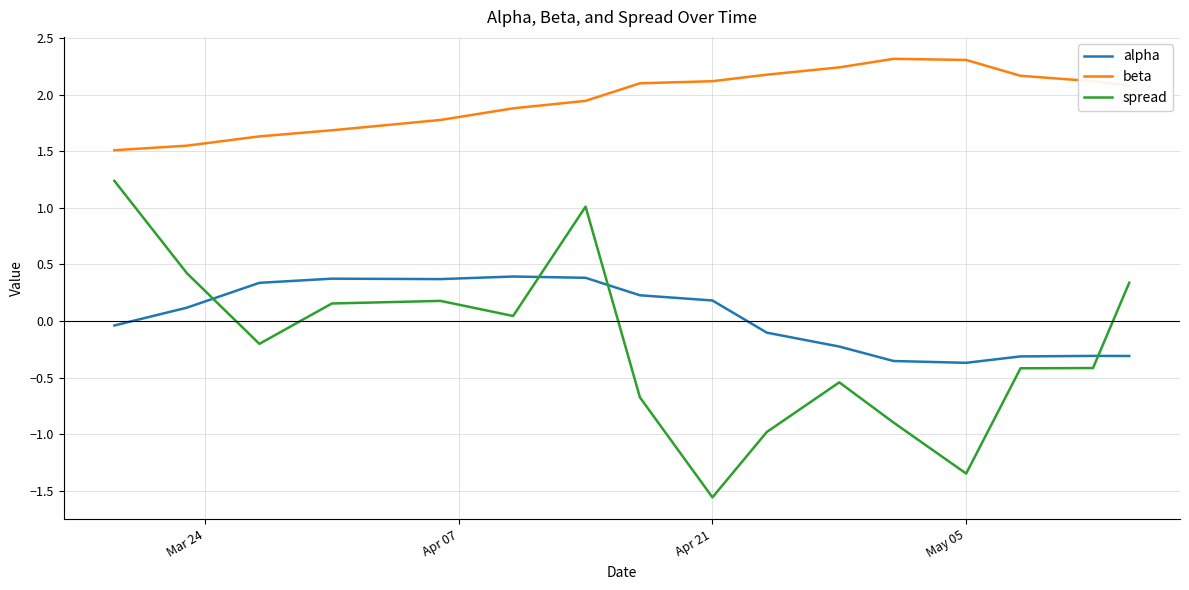

Which series has the widest spread of values?

spread